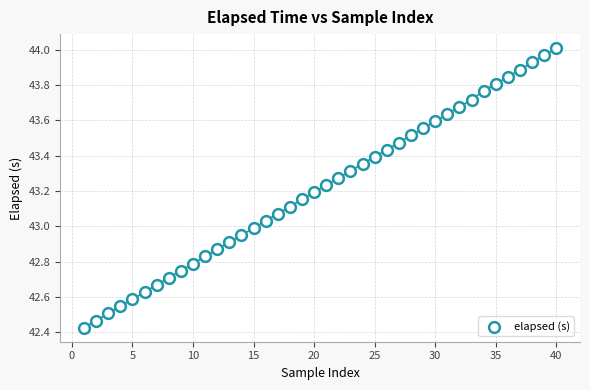

What is the range of X values (max minus min)?

39.0